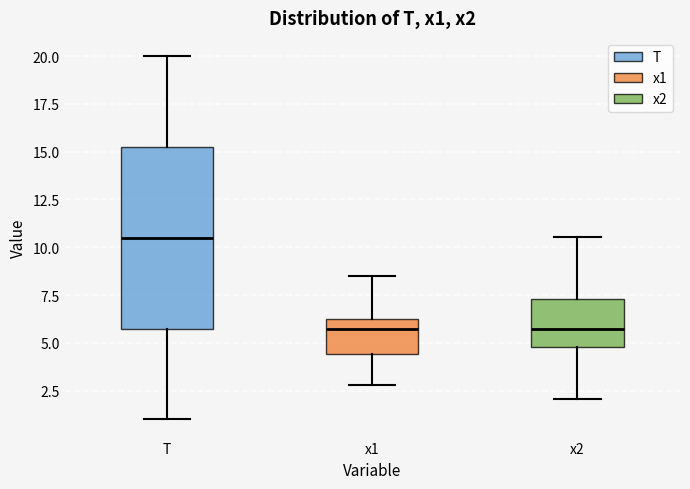

Comparing the boxes themselves (not the whiskers), which one is the tallest?

T